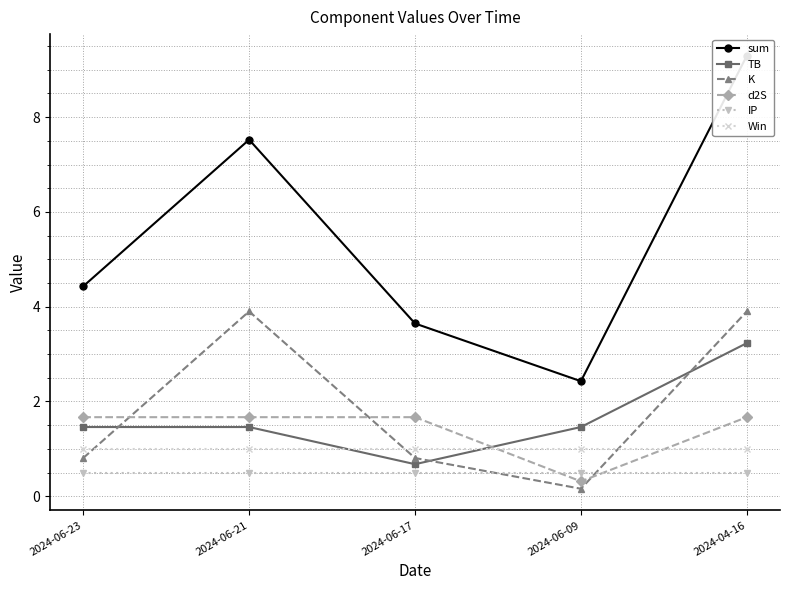

Count the number of data series in this chart.

6